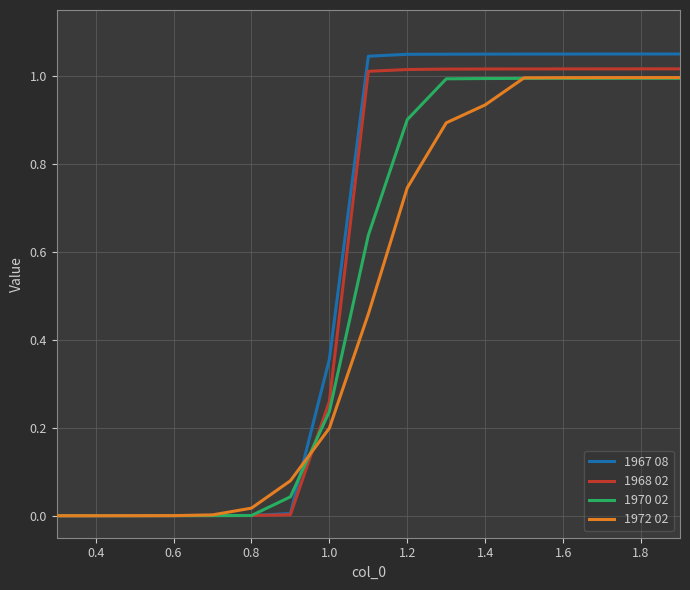

Which series has the widest spread of values?

1967 08